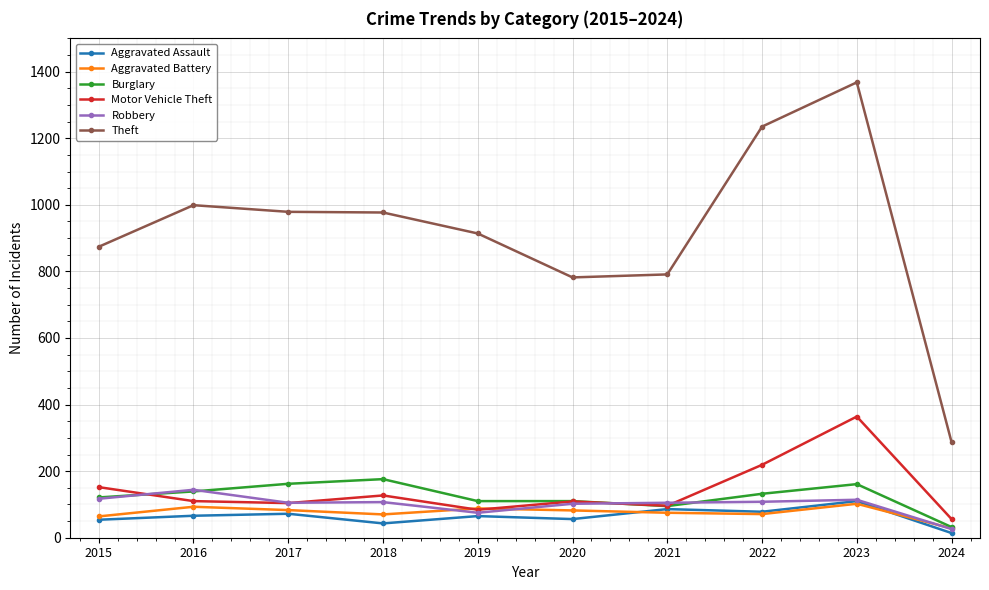

In Aggravated Battery, how many points are lower than both neighbors (excluding endpoints)?

2